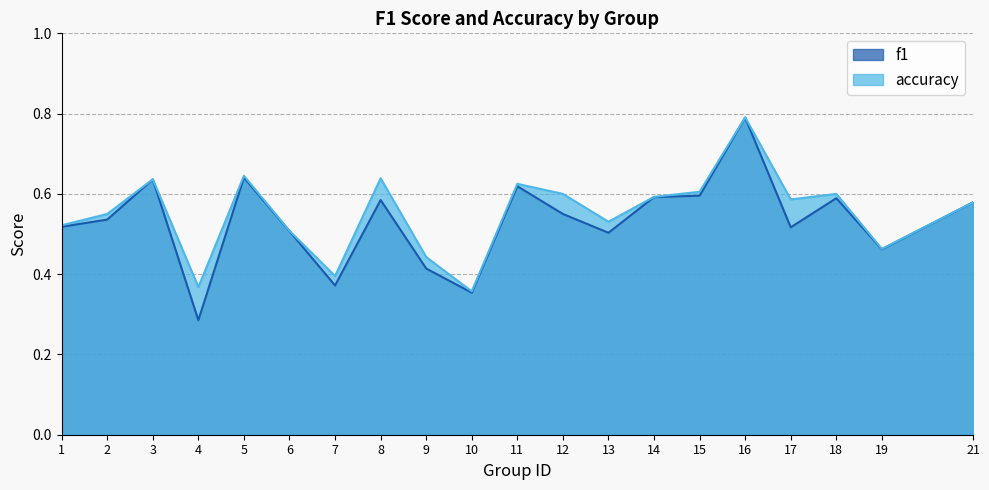

What is the average value of the f1 series?

0.5